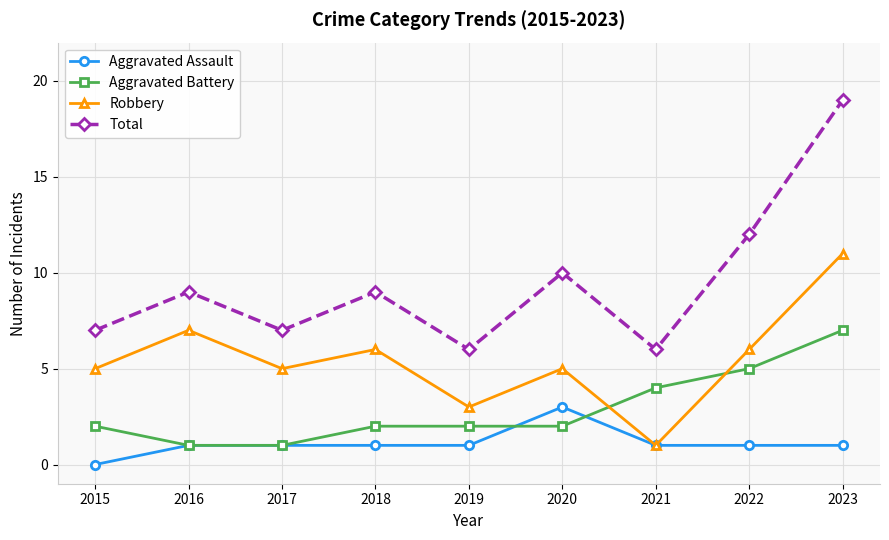

How many Aggravated Battery values are between 2 and 4?

5